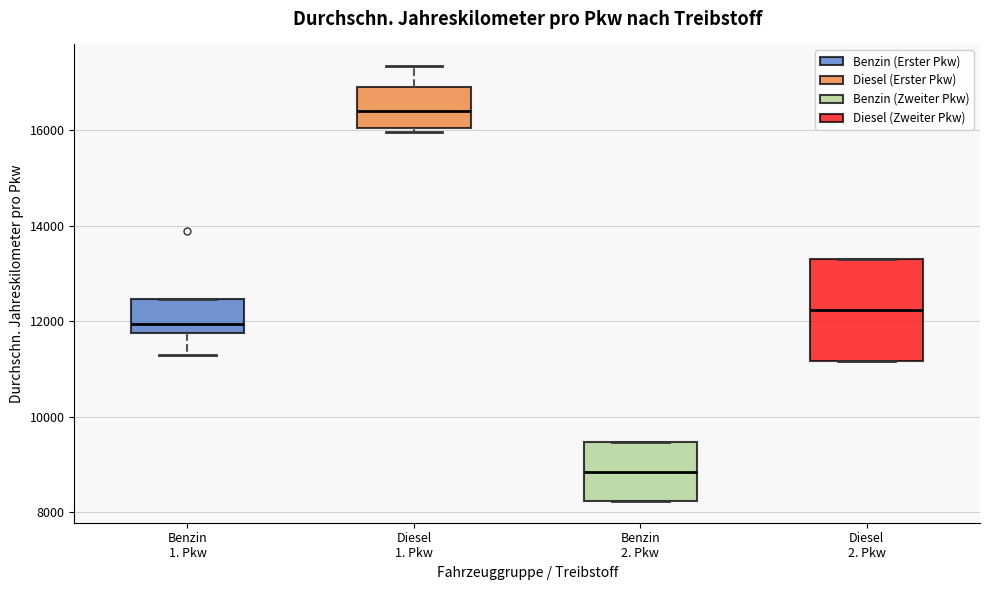

Where is the lower edge of the box for Benzin 2. Pkw on the y-axis? The values are not printed on the chart, so give them approximately, as read against the axis.

8200